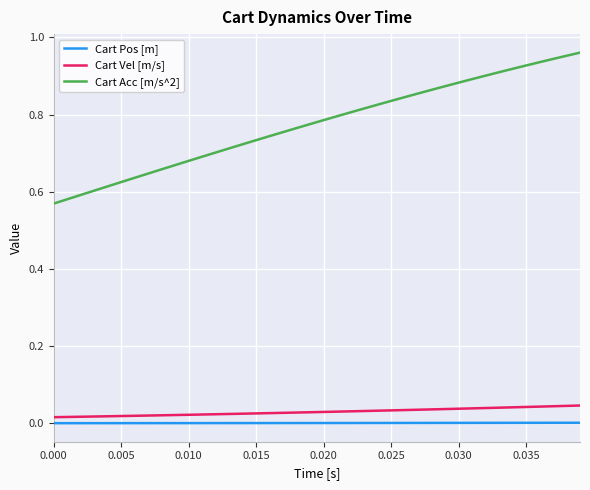

List the series in order of their peak value, lowest first.

Cart Pos [m], Cart Vel [m/s], Cart Acc [m/s^2]